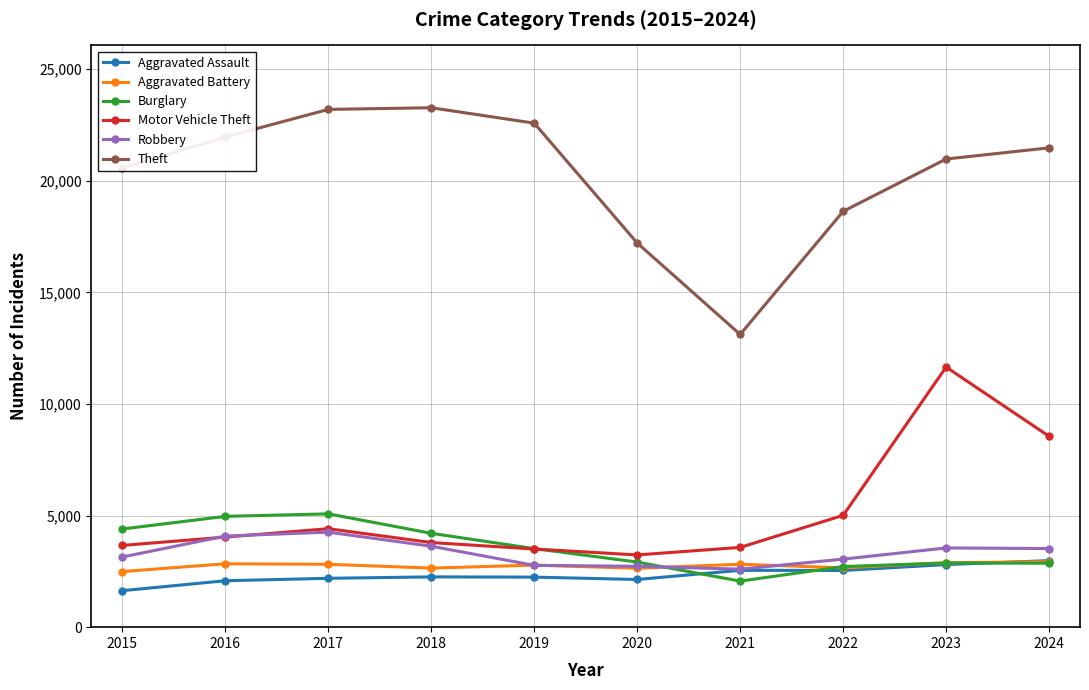

Where does the Burglary series first go above 3519?

2015